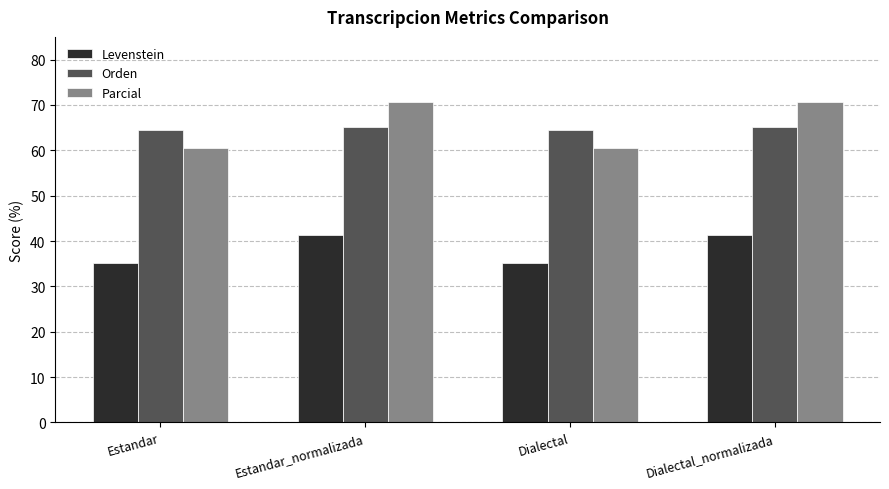

How many data points in Parcial are above 70?

2